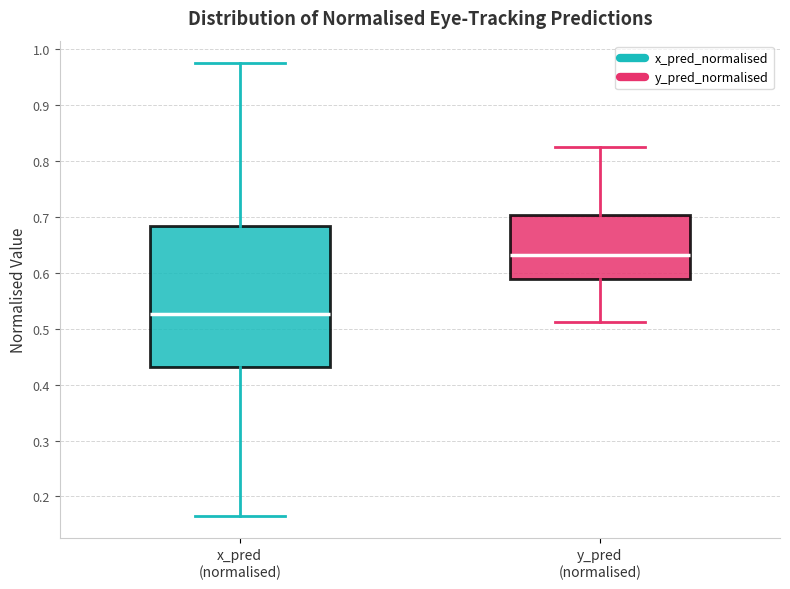

Reading left to right, read every box against the y-axis: the position of its median line, the range the box covers, and the ends of its whiskers. The values are not printed on the chart, so give them approximately, as read against the axis.

x_pred (normalised): median 0.53, box 0.43 to 0.68, whiskers 0.17 to 0.98
y_pred (normalised): median 0.63, box 0.59 to 0.70, whiskers 0.51 to 0.83